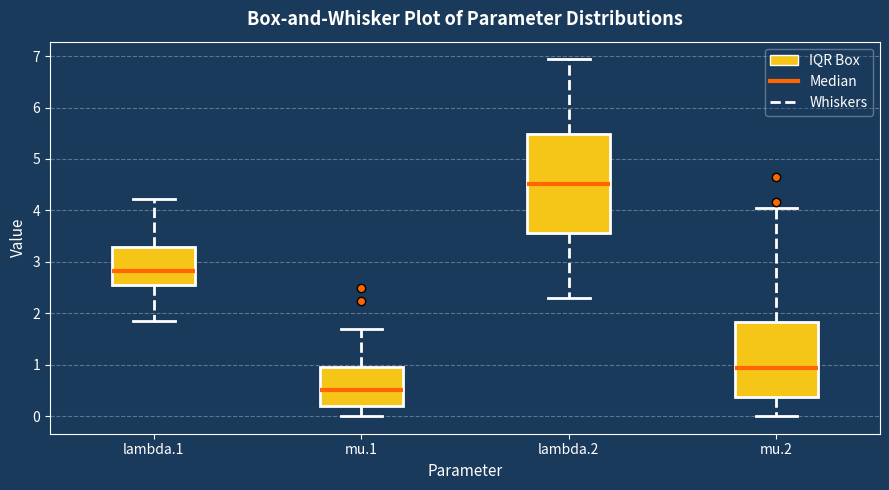

Which box is the tallest, from its lower edge to its upper edge?

lambda.2